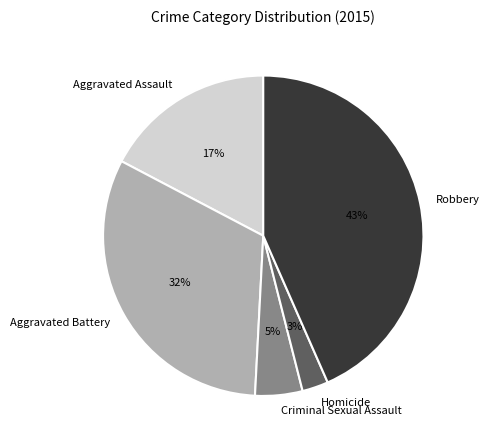

Do Criminal Sexual Assault and Aggravated Battery together represent more than half of the pie?

No